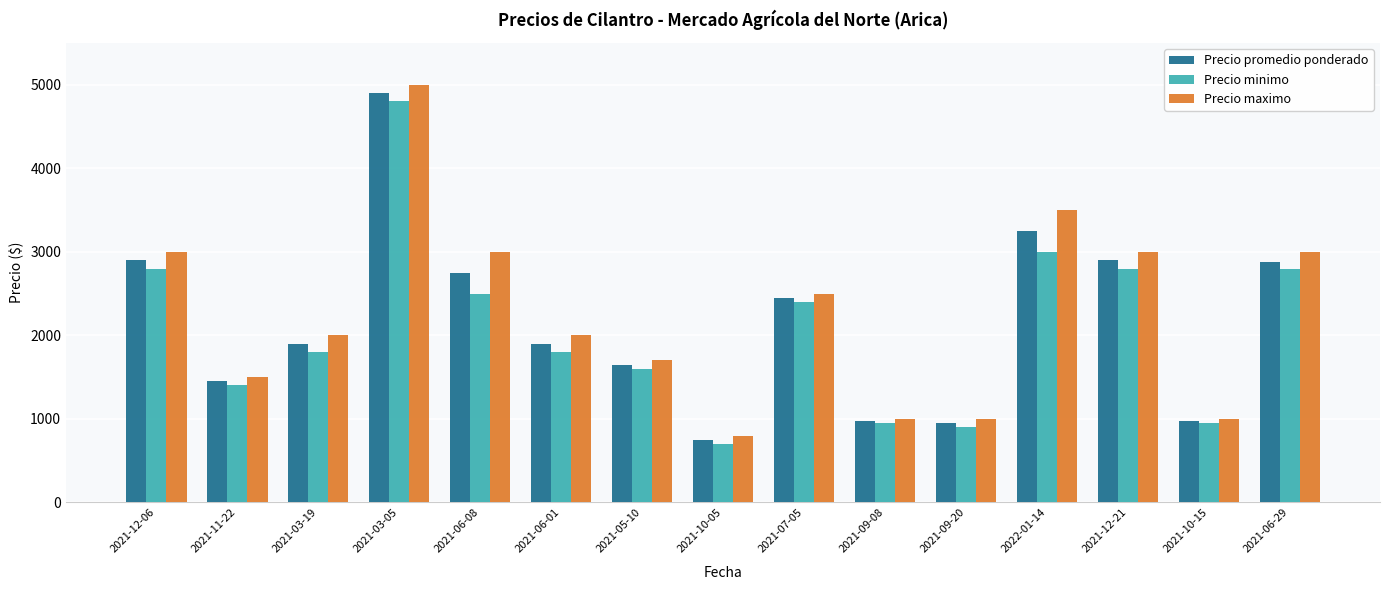

The Precio minimo series shows 2800 at 2021-12-21. True or false?

True